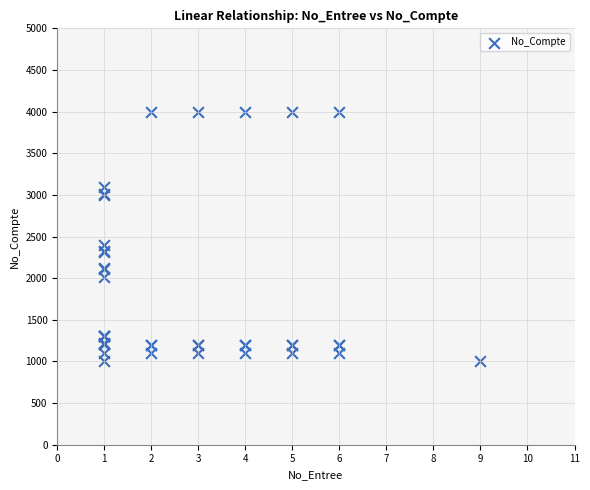

What Y value in the scatter plot is closest to 2500?

2400